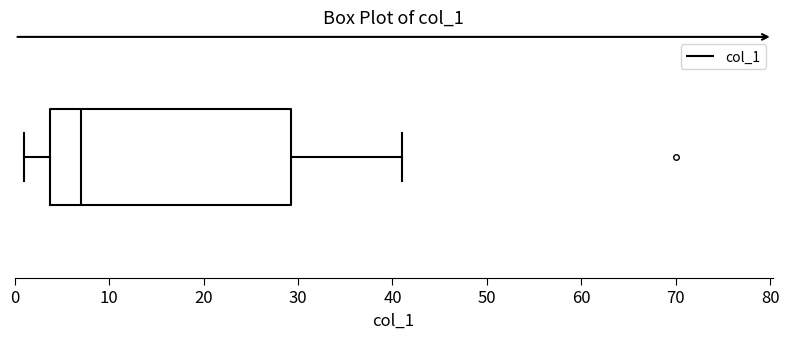

Transcribe this box plot: give where the median line is, the range the box spans, and where the two whiskers end, as read against the x-axis. The values are not printed on the chart, so give them approximately, as read against the axis.

median 7, box 4 to 29, whiskers 1 to 41